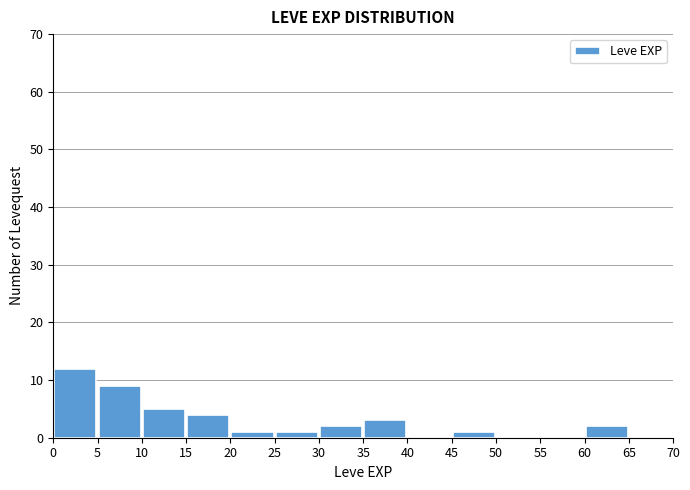

How tall is the bar that spans 15 to 20 on the x-axis? The values are not printed on the chart, so give them approximately, as read against the axis.

4